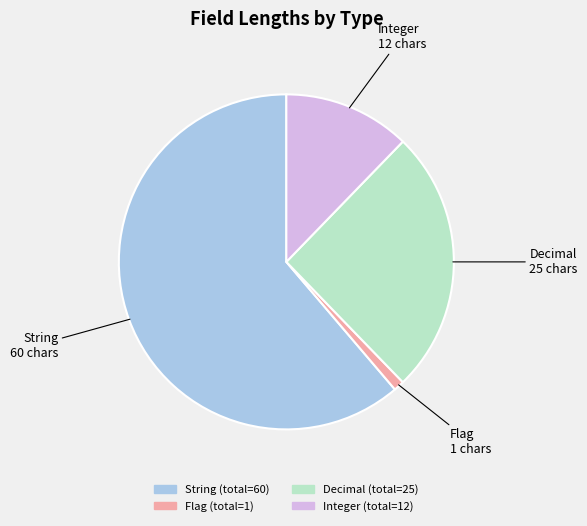

How many slices are in this pie chart?

4